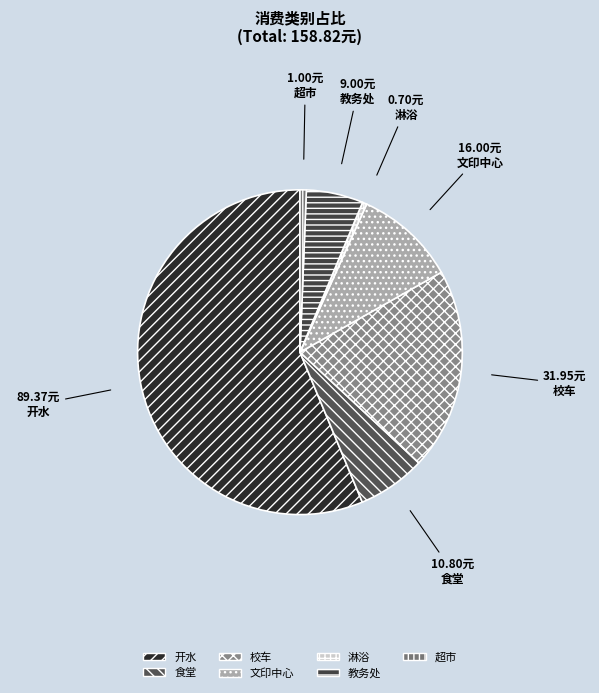

What is the change in value from 开水 to 校车?

-57.4